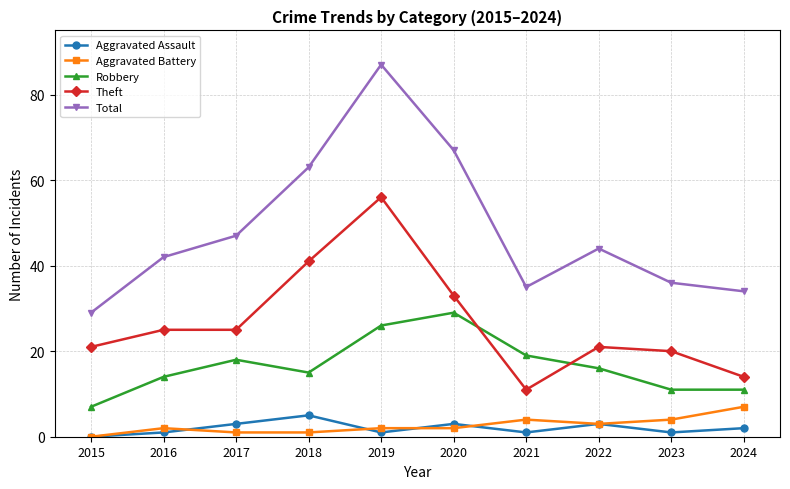

What is the value of the Theft point at the 6th from the left?

33